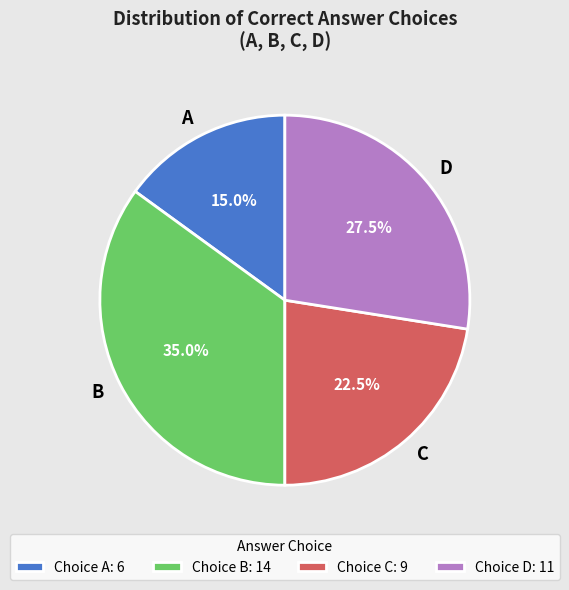

Approximately how many times larger is the value at A compared to C?

0.7